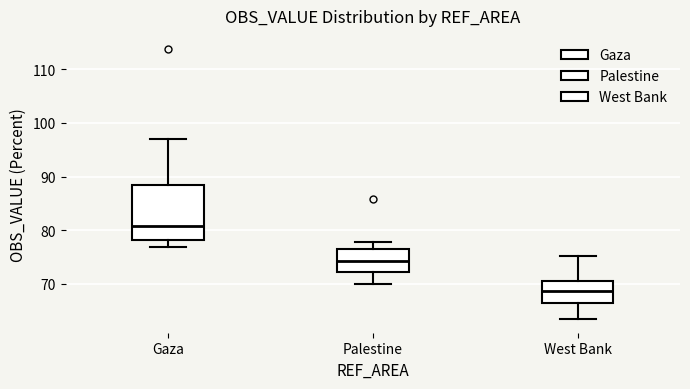

Reading left to right, read every box against the y-axis: the position of its median line, the range the box covers, and the ends of its whiskers. The values are not printed on the chart, so give them approximately, as read against the axis.

Gaza: median 81, box 78 to 89, whiskers 77 to 97
Palestine: median 74, box 72 to 76, whiskers 70 to 78
West Bank: median 69, box 66 to 71, whiskers 63 to 75